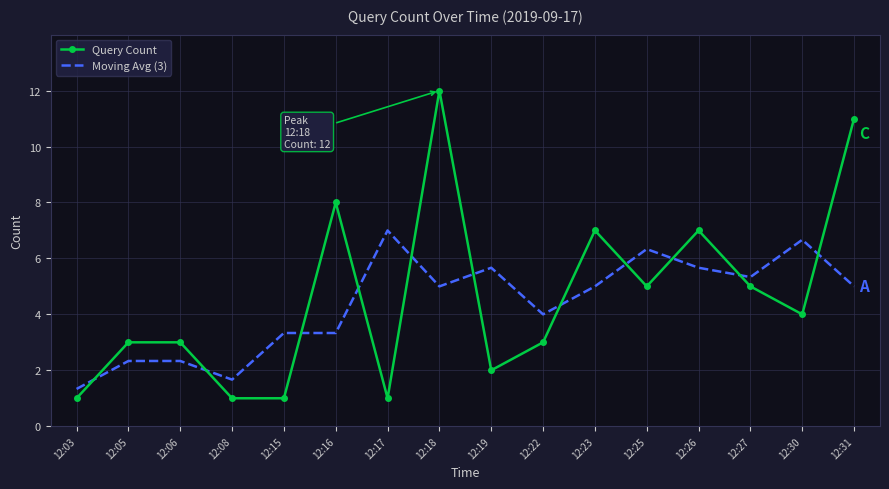

At 12:18, list the series in order from smallest to largest.

Moving Avg (3), Query Count